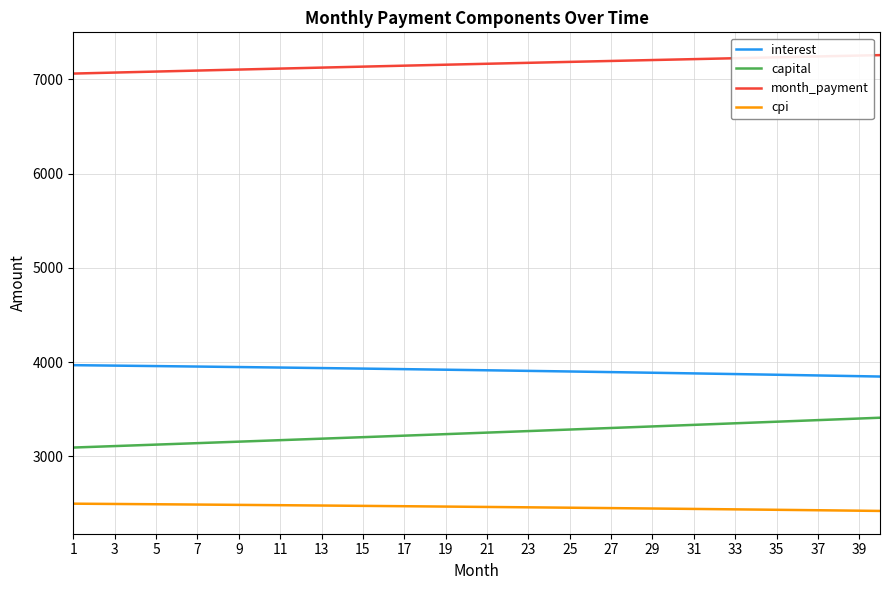

What is the maximum value for capital?

3410.6